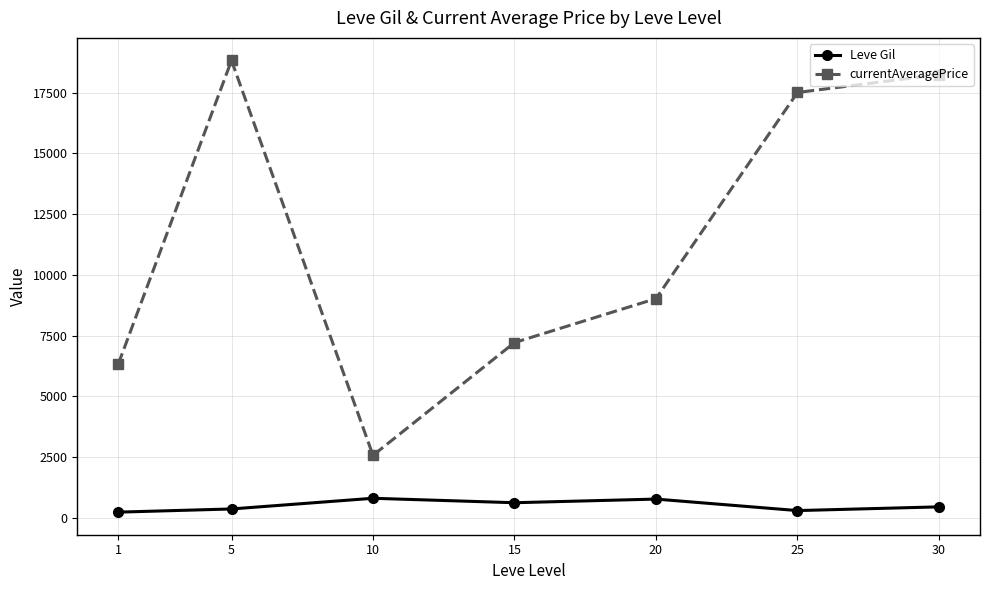

What is the maximum value for Leve Gil?

803.3